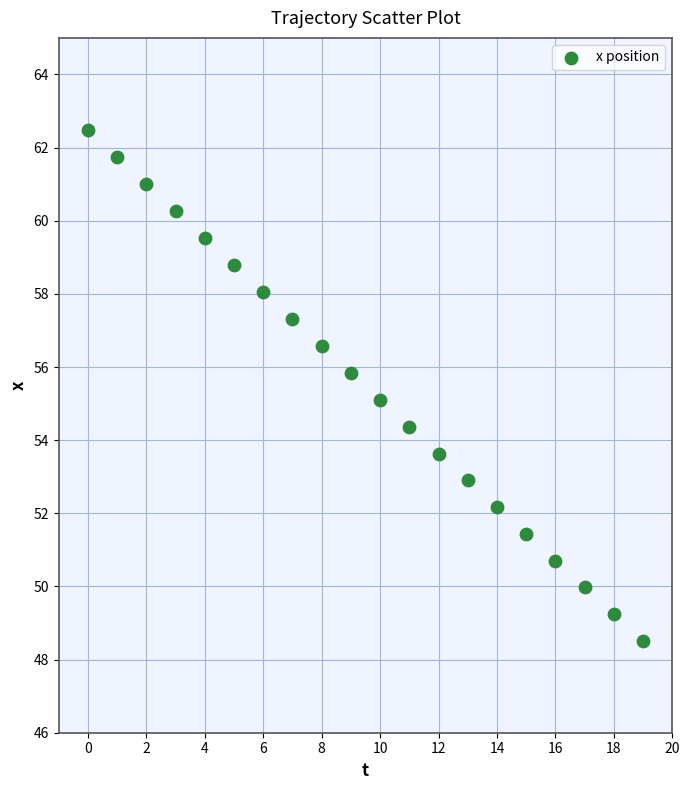

What is the range of Y values (max minus min)?

14.0